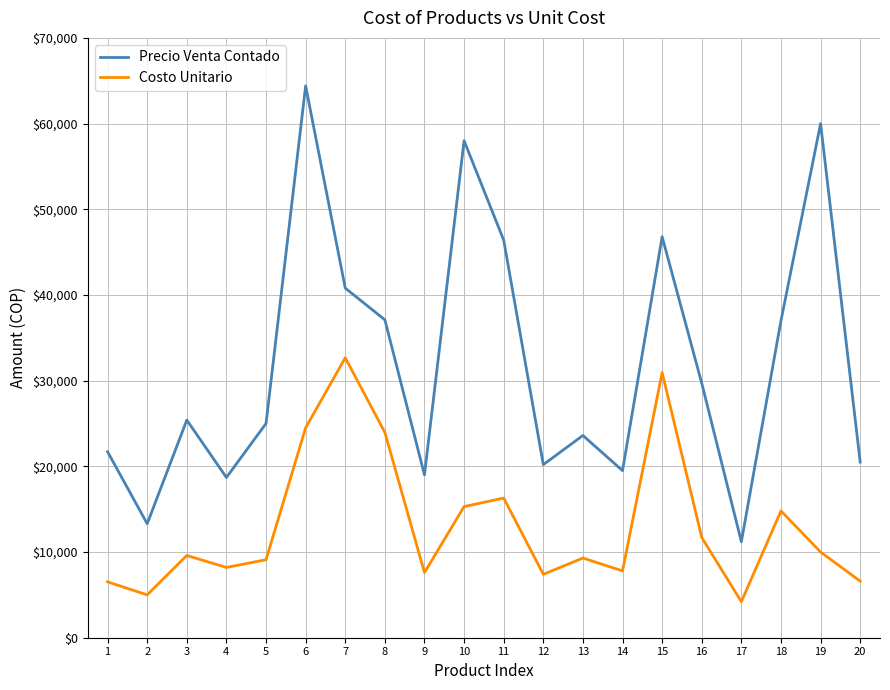

Is this an area chart (filled region under the line)?

No